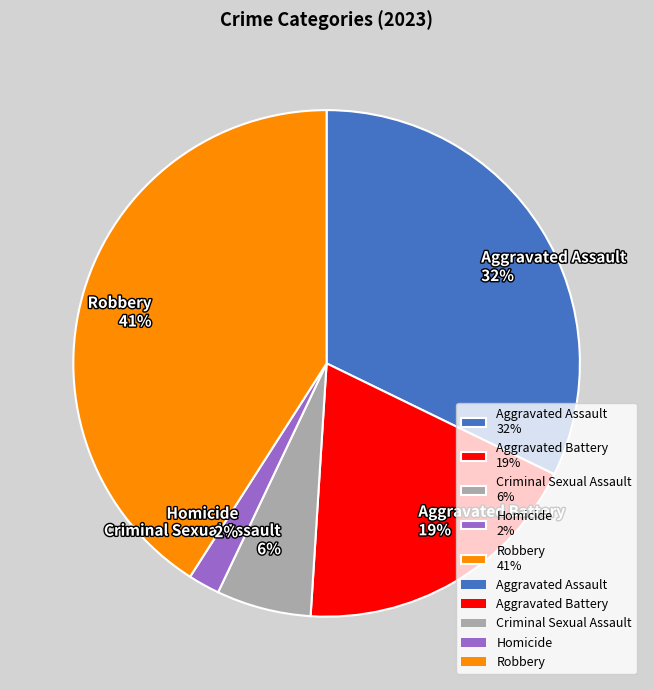

The Aggravated Battery 19% slice represents 19% of the pie. True or false?

True